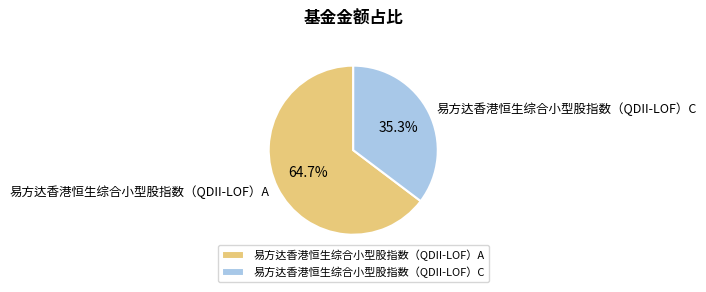

Rank the categories by value from highest to lowest.

易方达香港恒生综合小型股指数（QDII-LOF）A, 易方达香港恒生综合小型股指数（QDII-LOF）C